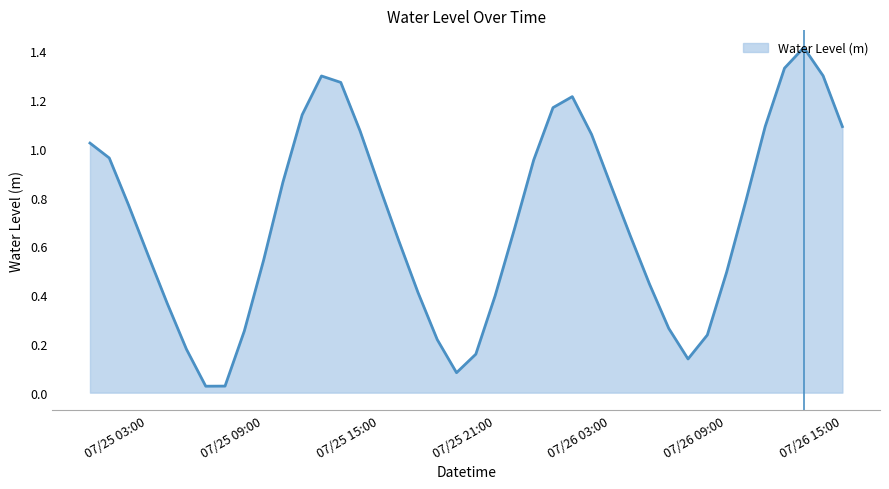

What is the difference between the maximum and minimum values?

1.4